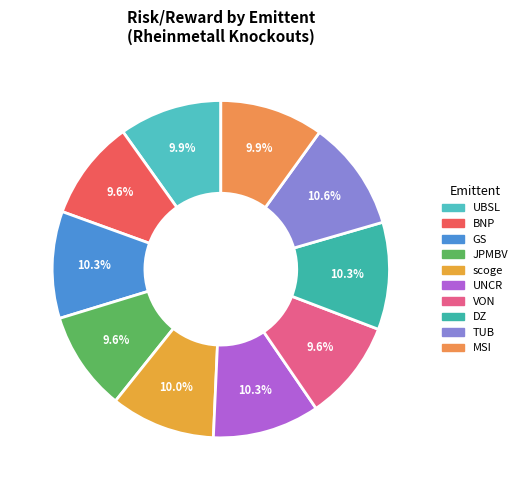

Do TUB and JPMBV together represent more than half of the pie?

No